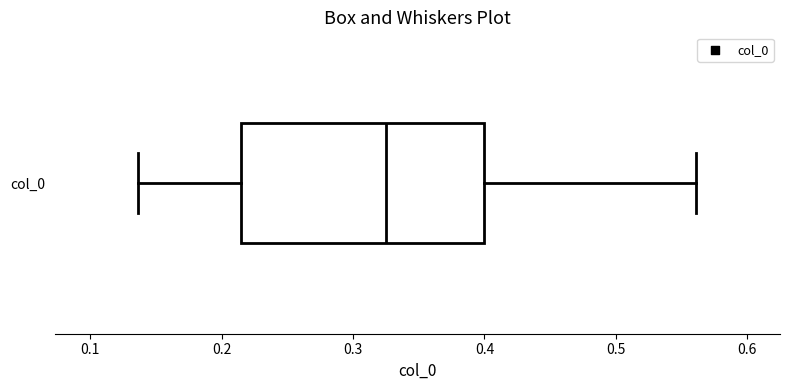

Read this box plot against the x-axis: the position of the median line, the range covered by the box, and the ends of both whiskers. The values are not printed on the chart, so give them approximately, as read against the axis.

median 0.33, box 0.21 to 0.40, whiskers 0.14 to 0.56